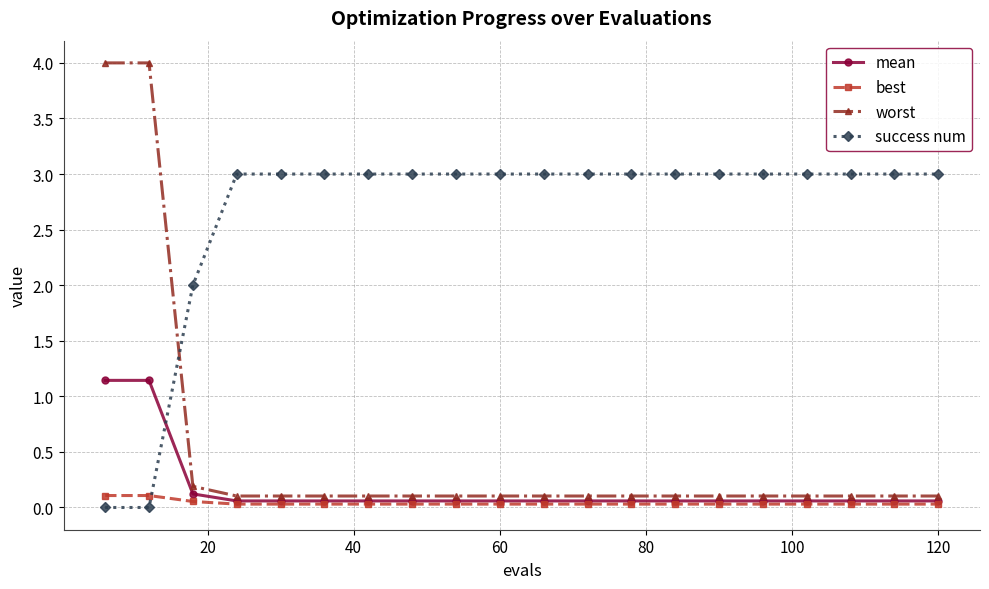

Is this an area chart (filled region under the line)?

No